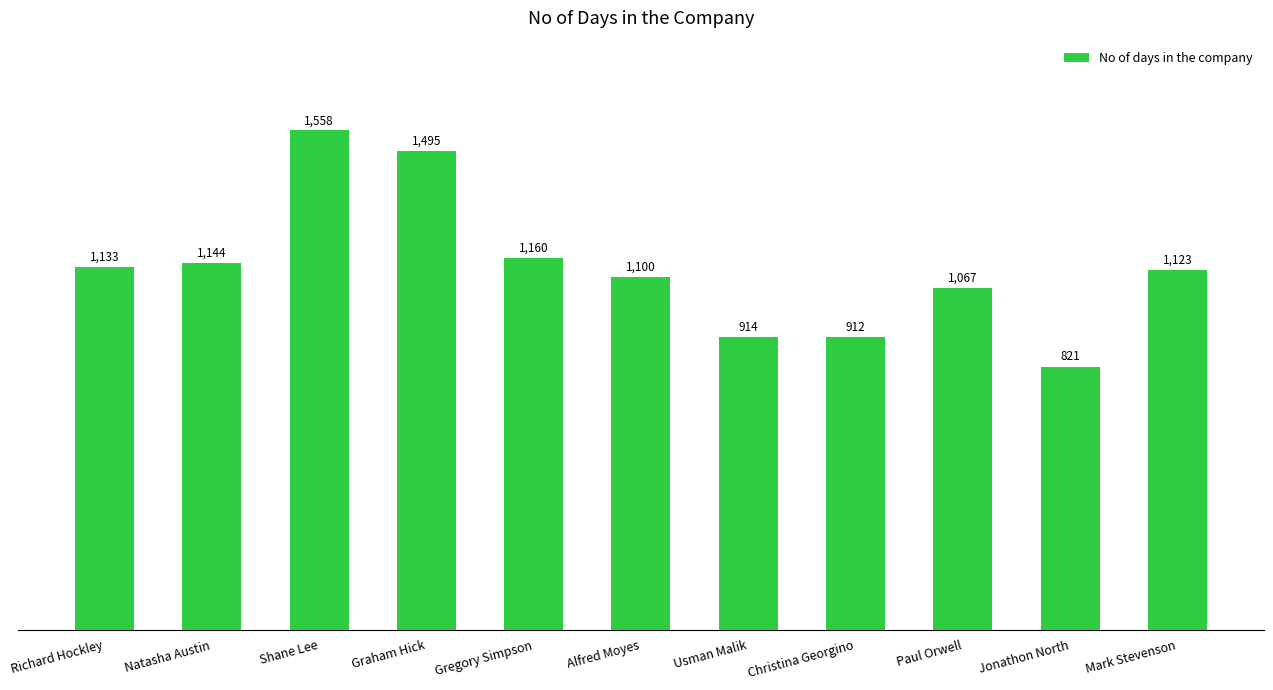

Reading left to right, list all the values displayed in this chart.

1133	1144	1558	1495	1160	1100	914	912	1067	821	1123